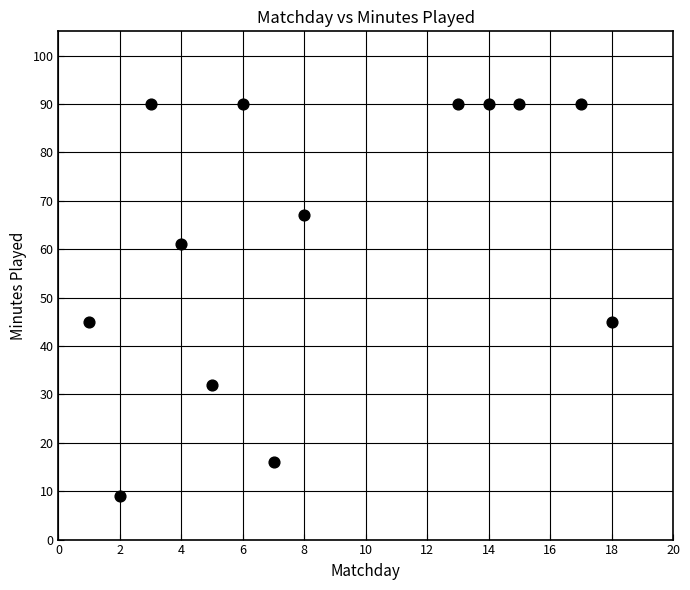

What is the range of X values (max minus min)?

17